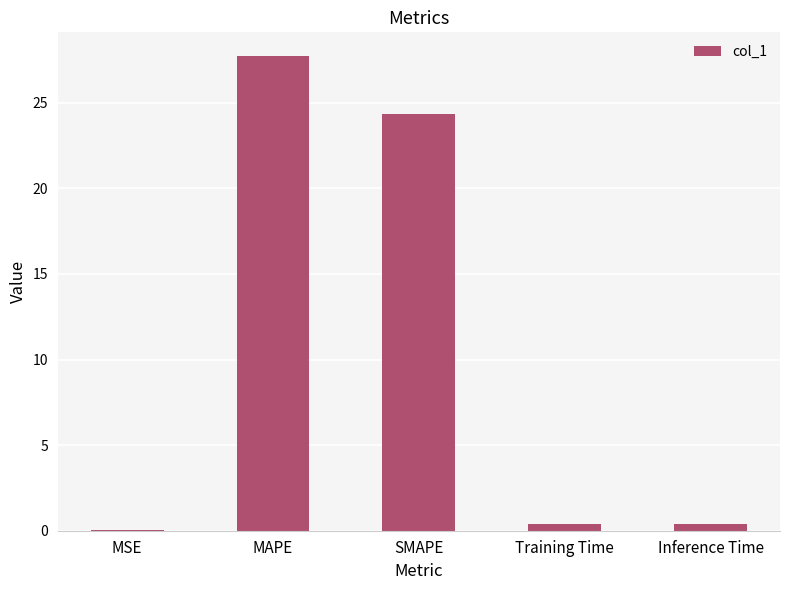

What is the approximate value at MAPE?

27.7